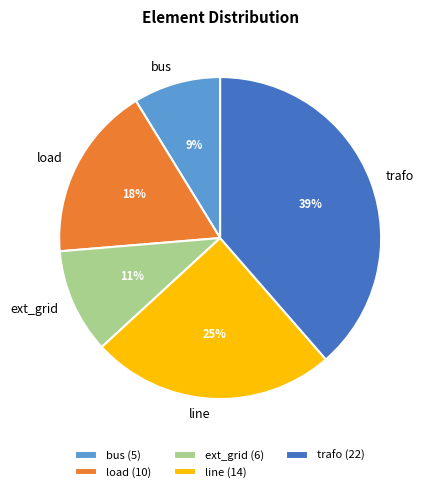

To the nearest percent, what is the difference between the load and line slice percentages?

7%